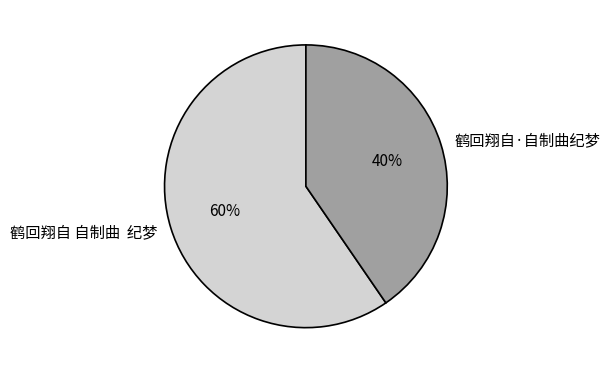

To the nearest percent, what is the combined percentage of 鹤回翔自 自制曲 纪梦 and 鹤回翔自·自制曲纪梦?

100%